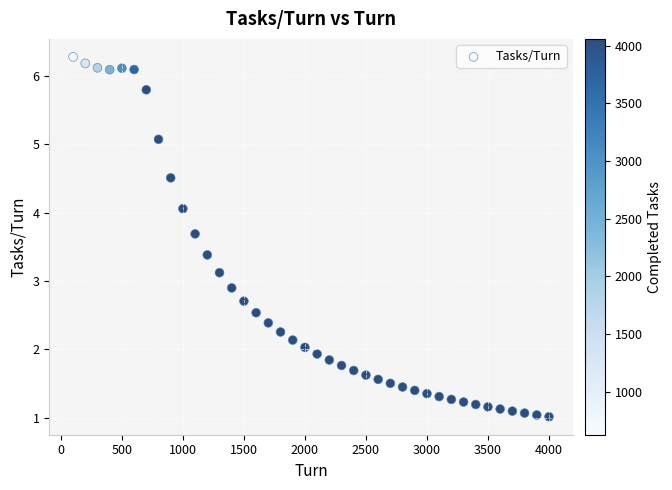

What is the range of X values (max minus min)?

3900.0